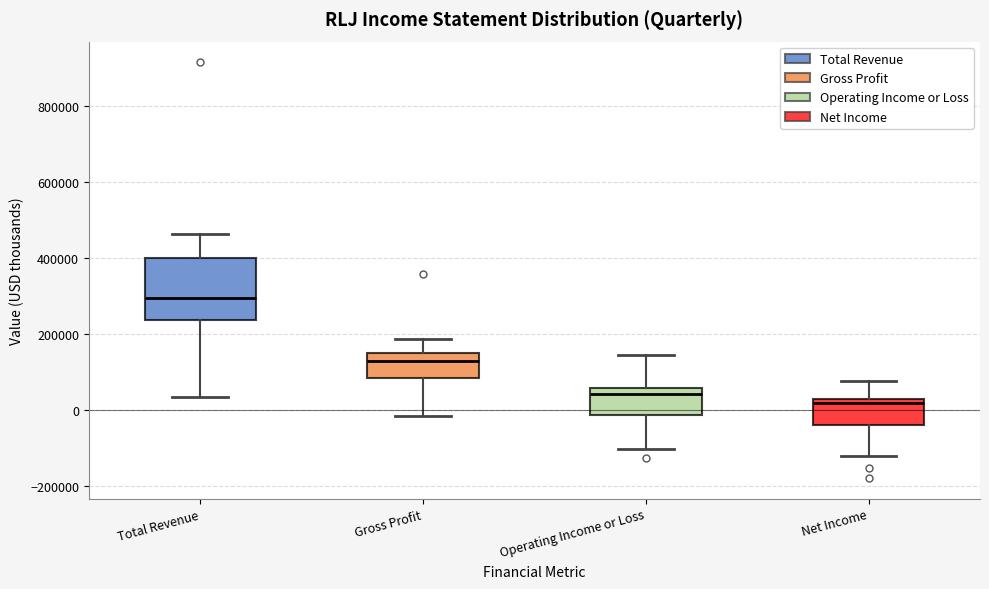

Comparing the boxes themselves (not the whiskers), which one is the tallest?

Total Revenue